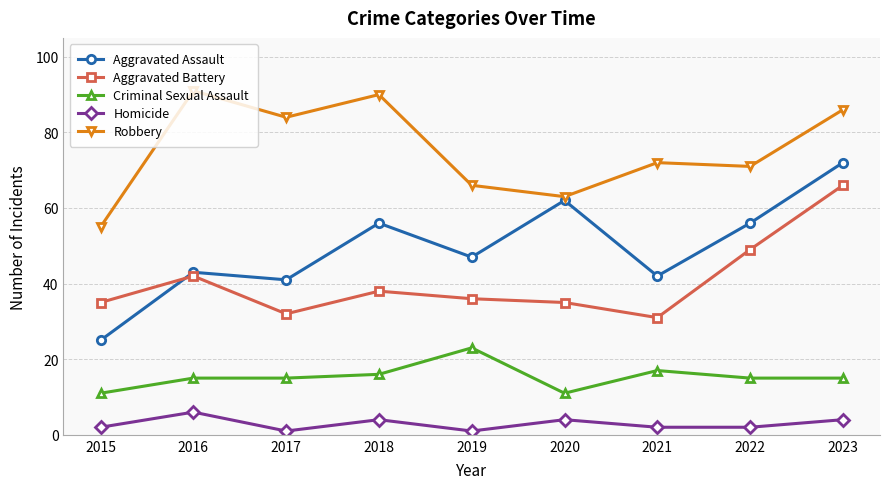

Reading right to left, what are all the values shown in this chart?

Aggravated Assault: 72	56	42	62	47	56	41	43	25
Aggravated Battery: 66	49	31	35	36	38	32	42	35
Criminal Sexual Assault: 15	15	17	11	23	16	15	15	11
Homicide: 4	2	2	4	1	4	1	6	2
Robbery: 86	71	72	63	66	90	84	91	55